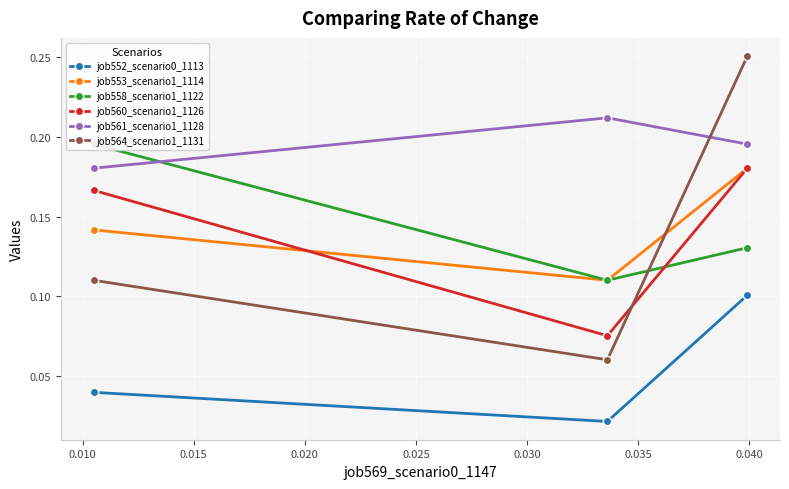

Is the value of job553_scenario1_1114 at 0.015 greater than the value of job558_scenario1_1122 at 0.015?

Yes